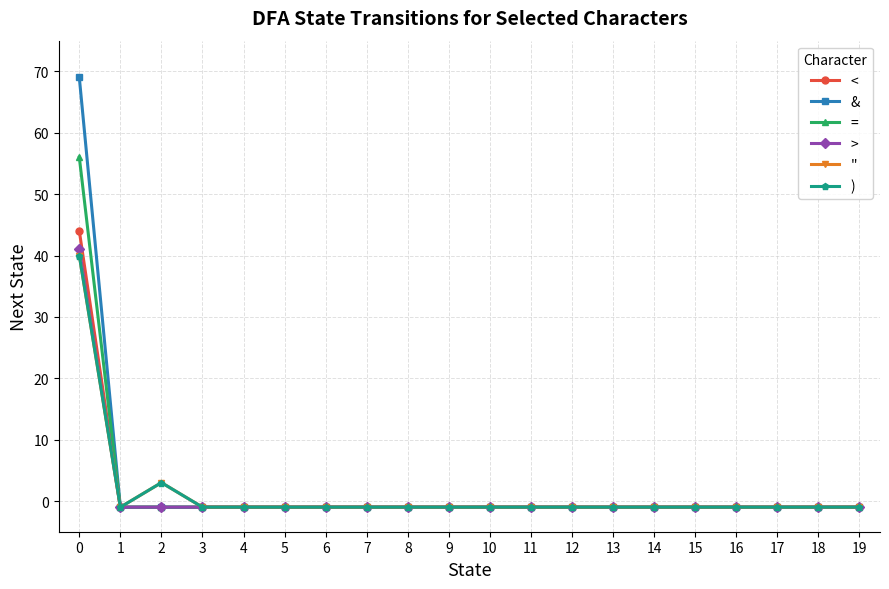

What is the value of the ) point at the 6th from the left?

-1